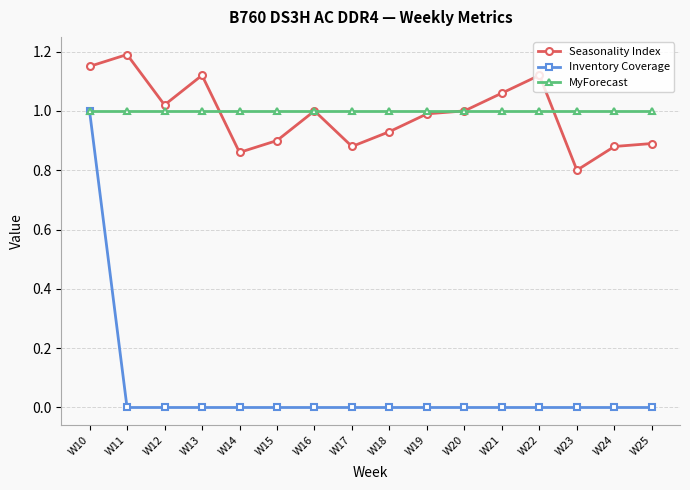

Which series has the largest range (max minus min)?

Inventory Coverage